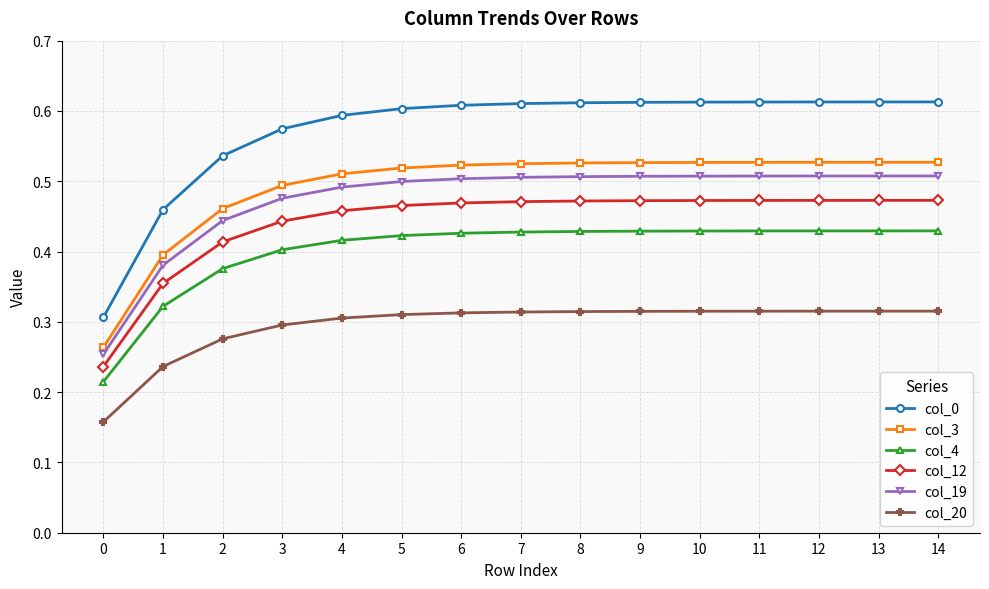

Is the value of col_3 at 13 greater than the value of col_19 at 11?

Yes